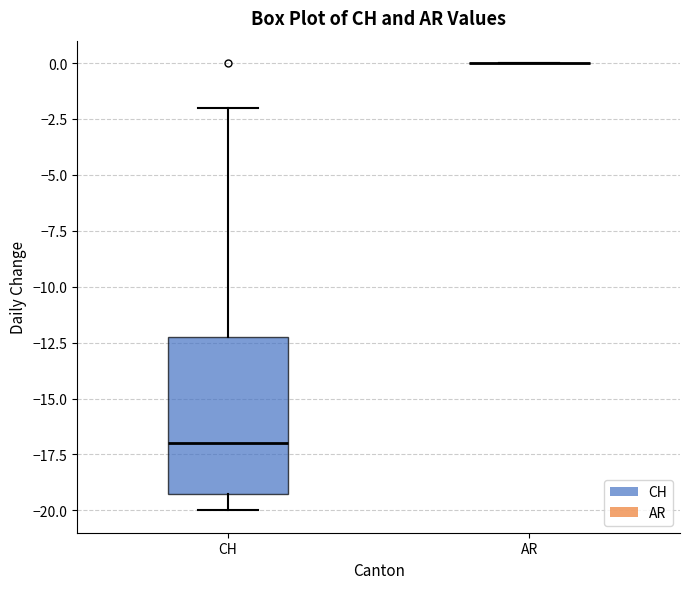

Comparing the boxes themselves (not the whiskers), which one is the tallest?

CH